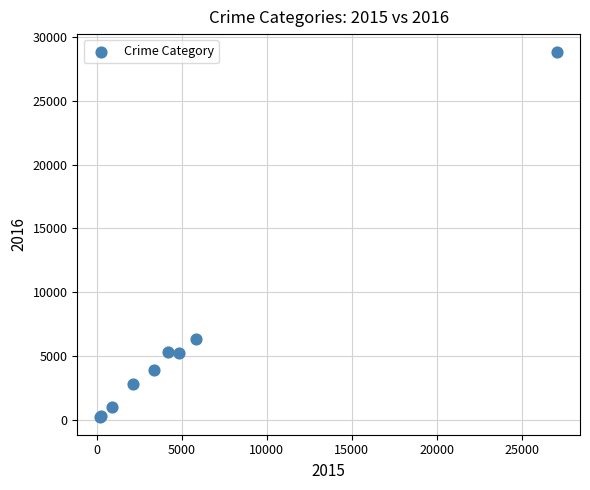

What Y value in the scatter plot is closest to 14536?

6370